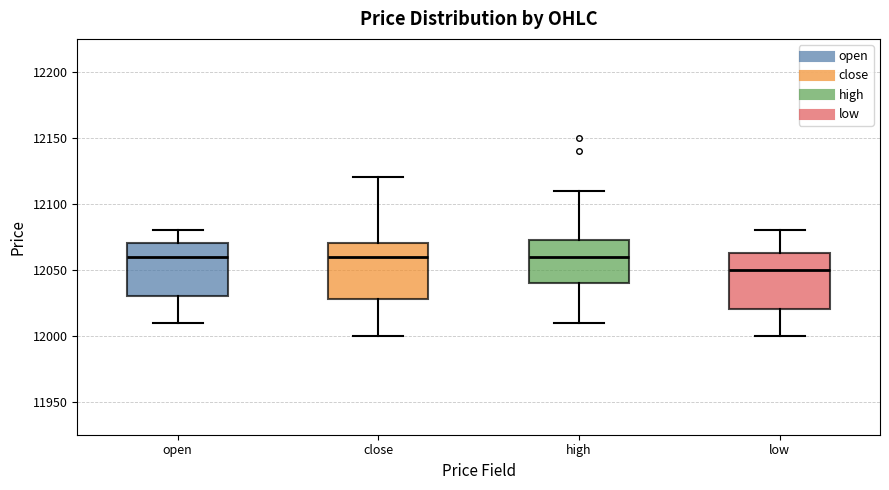

Reading left to right, transcribe this box plot: for each box, give where its median line is, the range the box spans, and where its two whiskers end, as read against the y-axis. The values are not printed on the chart, so give them approximately, as read against the axis.

open: median 12060, box 12030 to 12070, whiskers 12010 to 12080
close: median 12060, box 12030 to 12070, whiskers 12000 to 12120
high: median 12060, box 12040 to 12075, whiskers 12010 to 12110
low: median 12050, box 12020 to 12065, whiskers 12000 to 12080